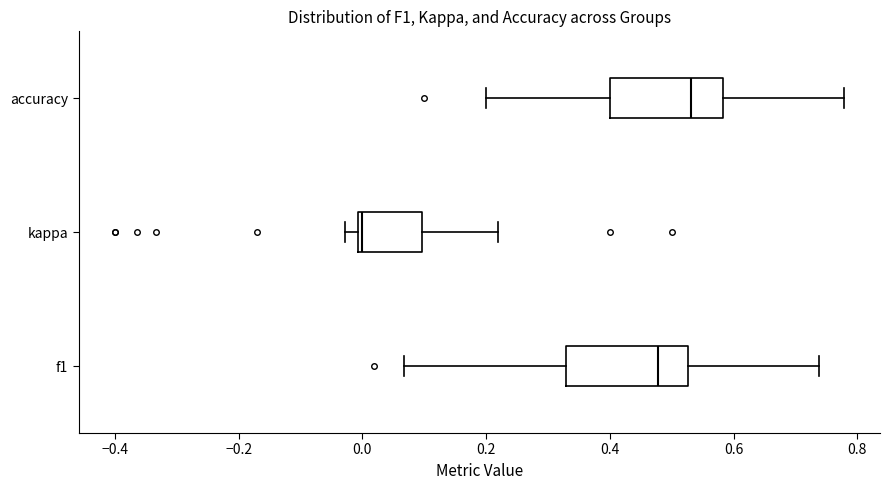

Reading bottom to top, transcribe this box plot: for each box, give where its median line is, the range the box spans, and where its two whiskers end, as read against the x-axis. The values are not printed on the chart, so give them approximately, as read against the axis.

f1: median 0.48, box 0.32 to 0.52, whiskers 0.06 to 0.74
kappa: median 0.00 (just right of the box's left edge), box 0.00 to 0.10, whiskers -0.02 to 0.22
accuracy: median 0.54, box 0.40 to 0.58, whiskers 0.20 to 0.78